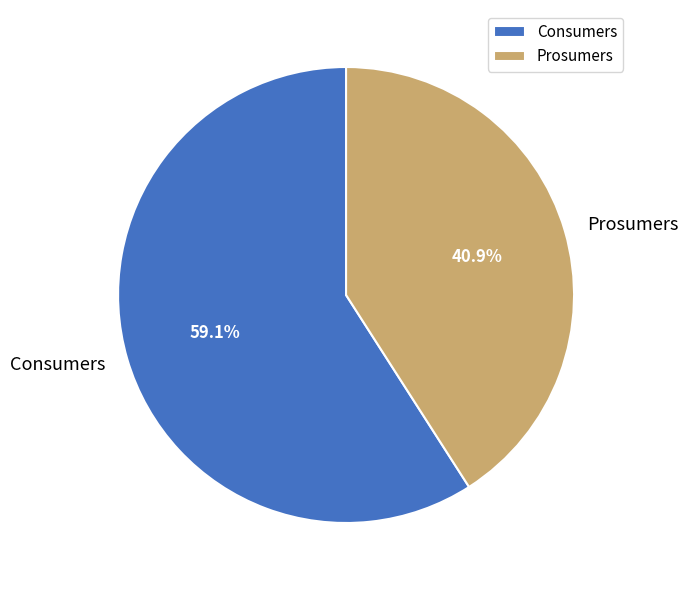

To the nearest percent, what is the difference between the Consumers and Prosumers slice percentages?

18%